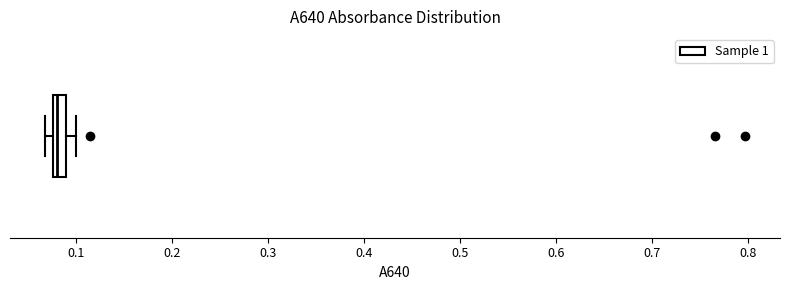

Where is the right edge of the box on the x-axis? The values are not printed on the chart, so give them approximately, as read against the axis.

0.09